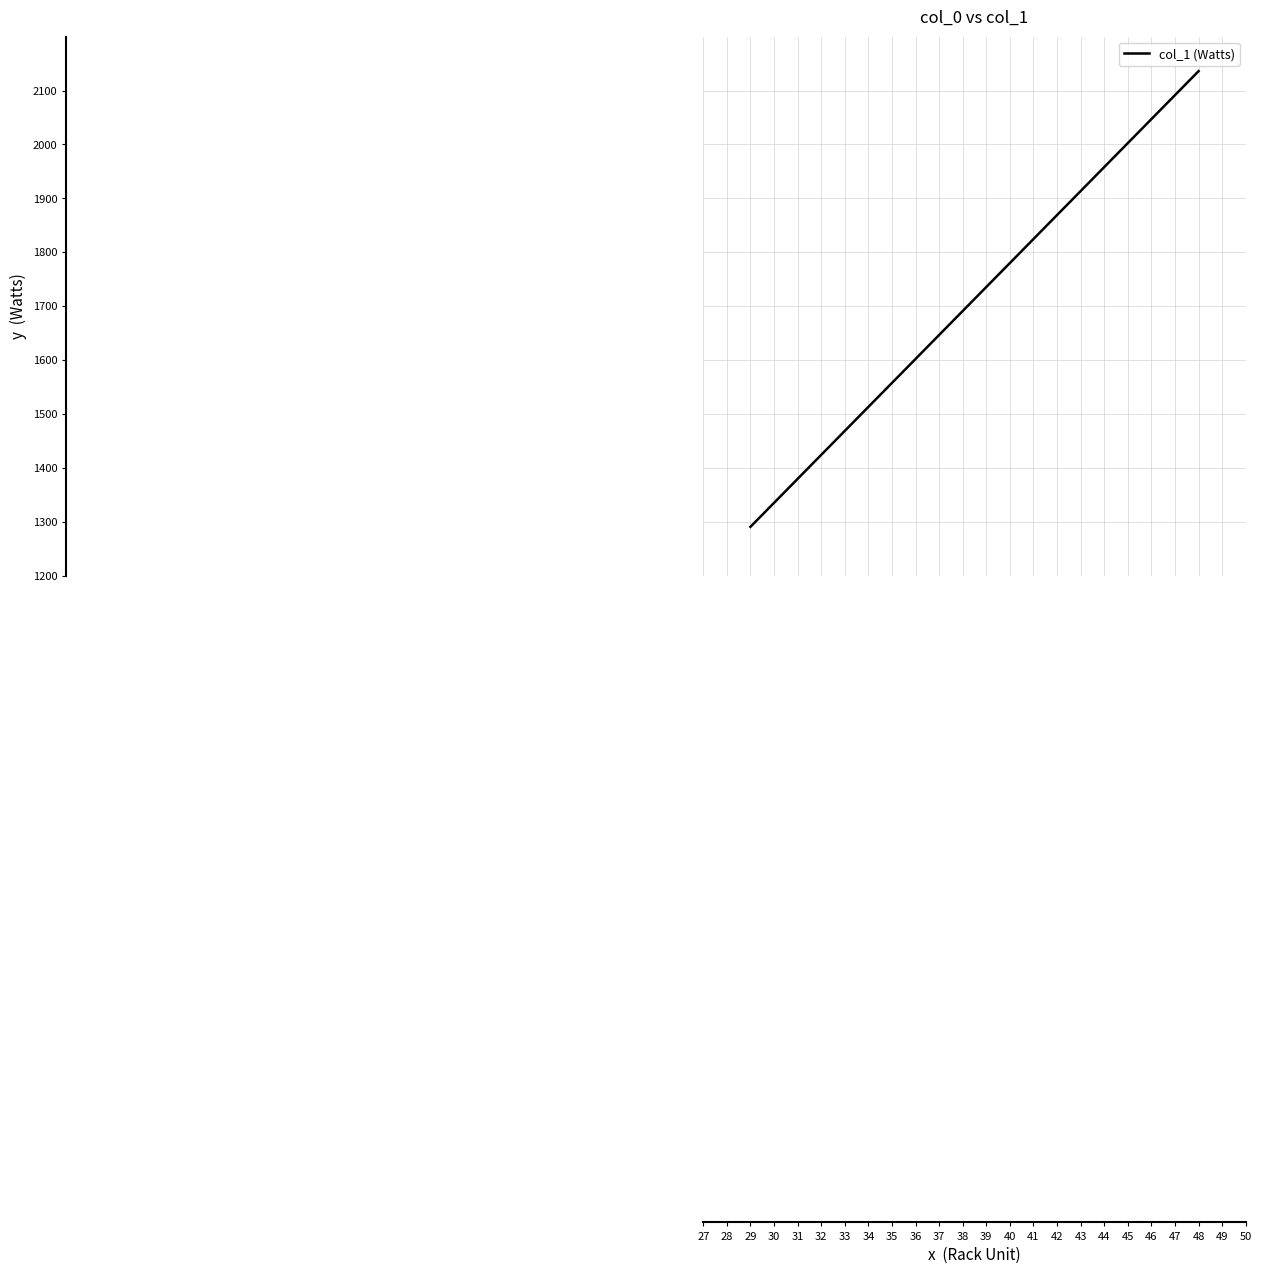

True or false: the data has more than 0 interior local peaks.

False